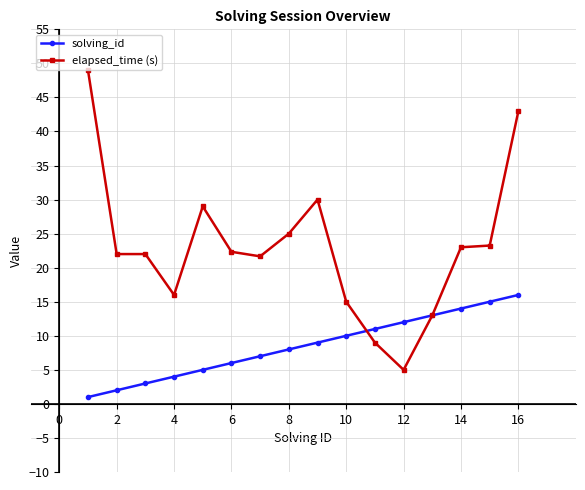

What is the value of the solving_id point at the 15th from the left?

15.0